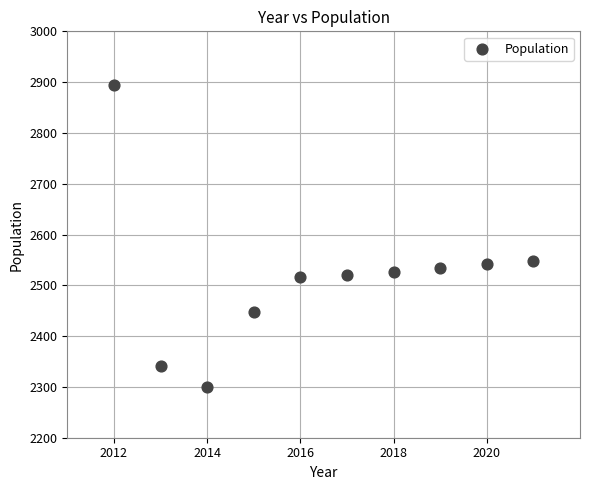

What is the range of Y values (max minus min)?

596